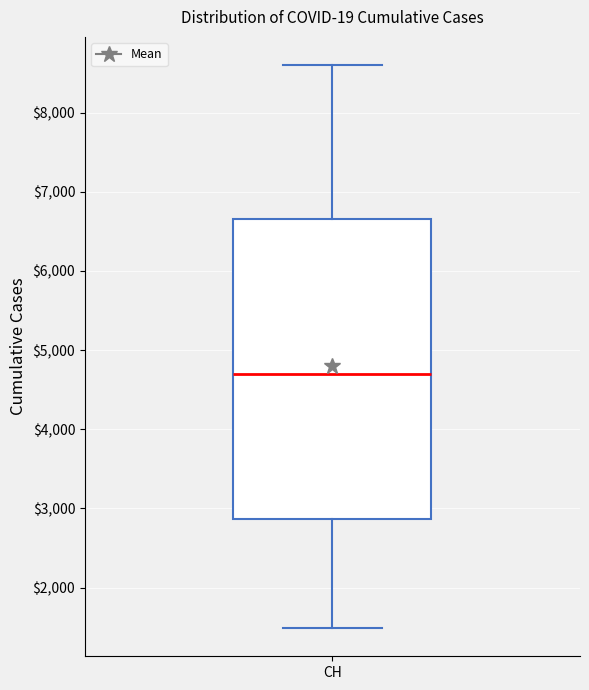

Transcribe this box plot: give where the median line is, the range the box spans, and where the two whiskers end, as read against the y-axis. The values are not printed on the chart, so give them approximately, as read against the axis.

median 4700, box 2900 to 6700, whiskers 1500 to 8600